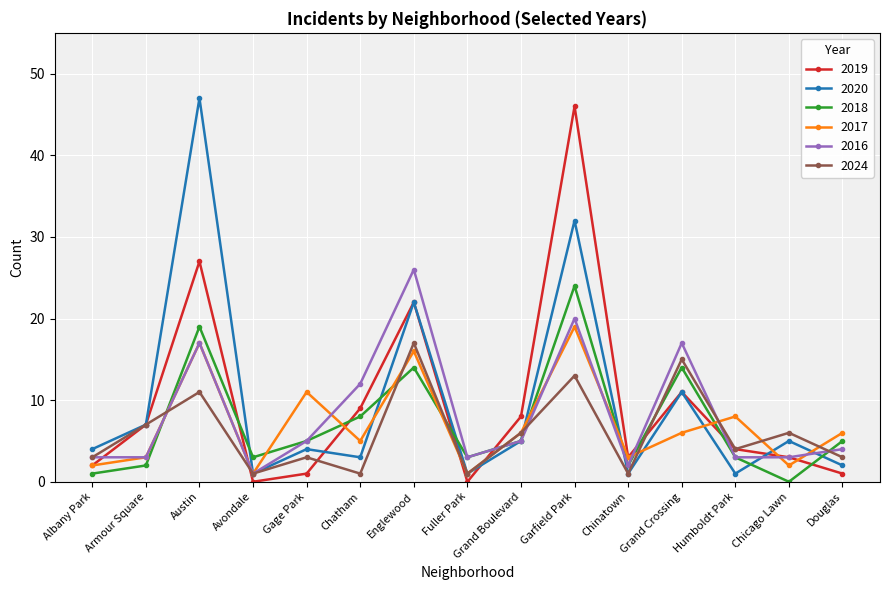

What is the label of the 2nd point from the right?

Chicago Lawn